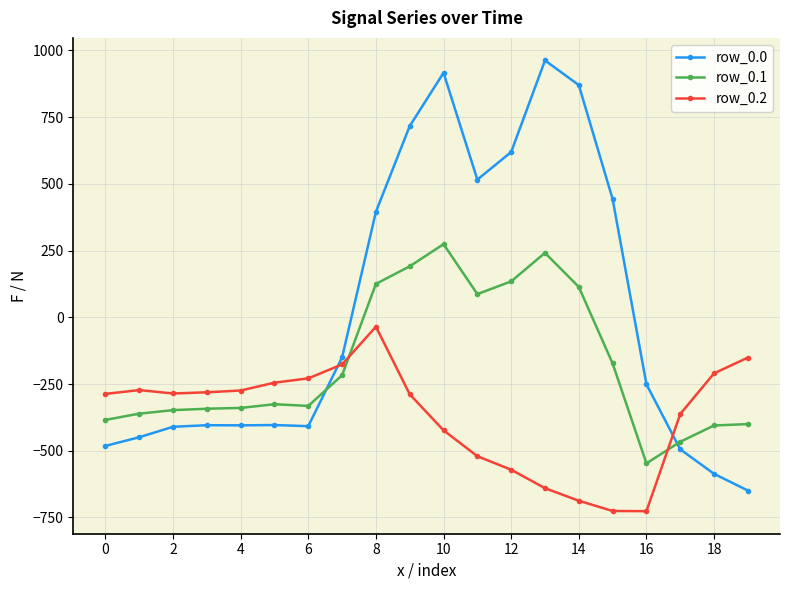

What is the value of the row_0.0 point at the 6th from the left?

-403.8